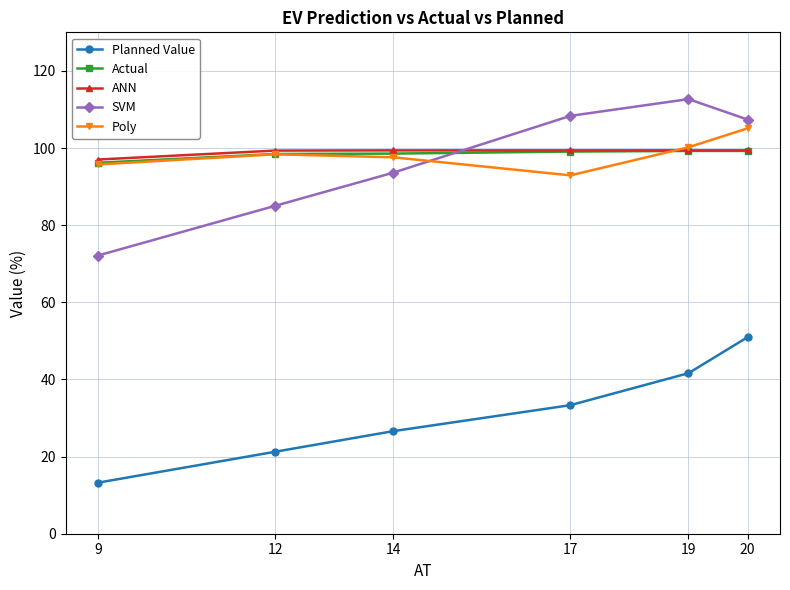

How many times do SVM and Actual cross each other?

1